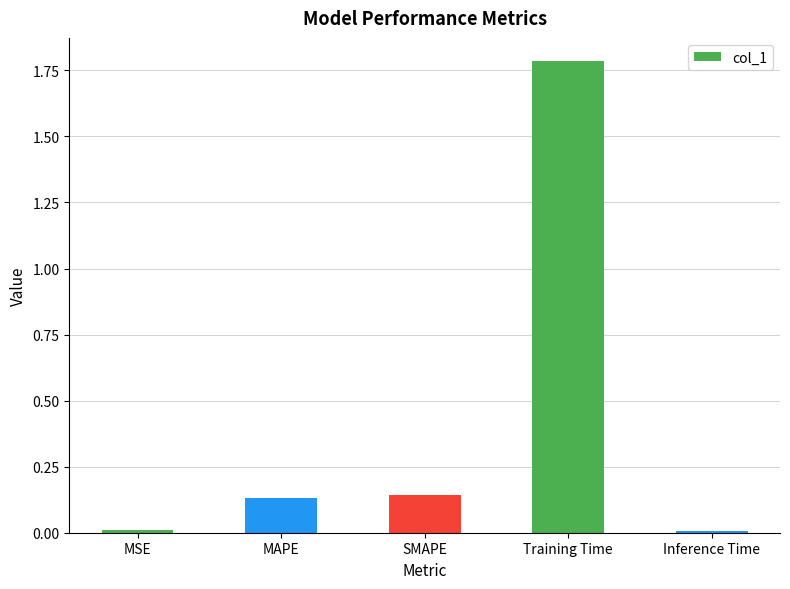

What position from the left is Training Time?

4